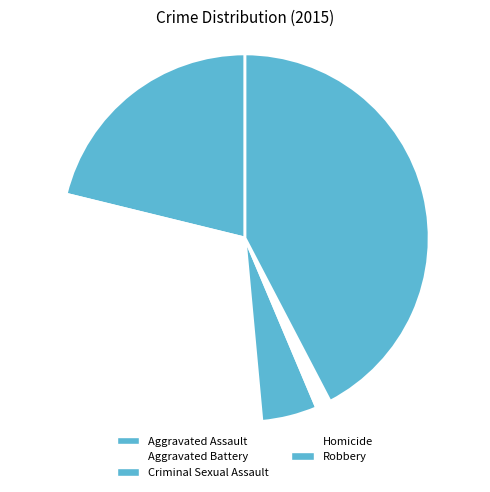

What is the change in value from Aggravated Assault to Criminal Sexual Assault?

-100